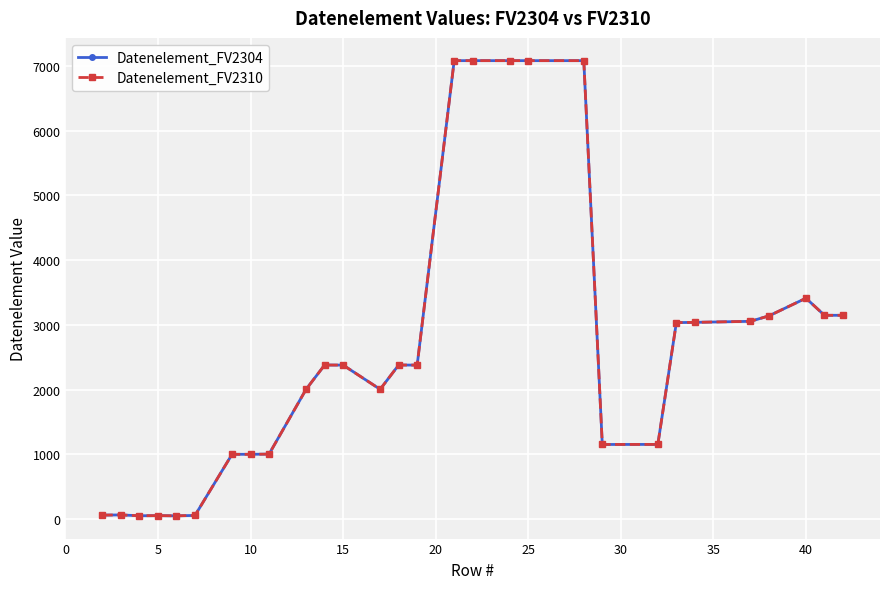

Does the chart have visible grid lines?

Yes